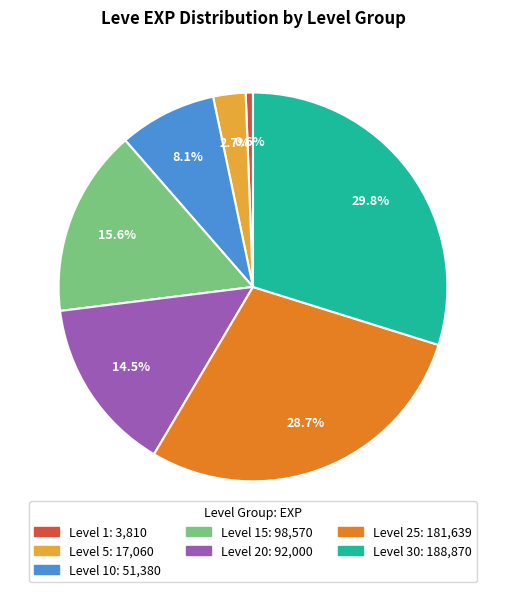

Does any single category account for the majority?

No